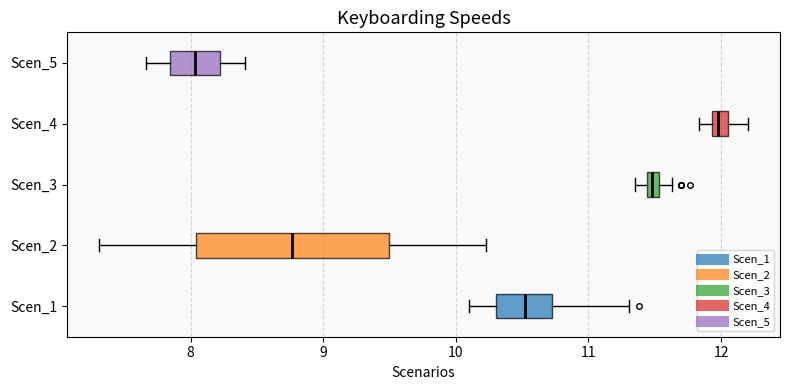

Where is the right edge of the box for Scen_5 on the x-axis? The values are not printed on the chart, so give them approximately, as read against the axis.

8.2